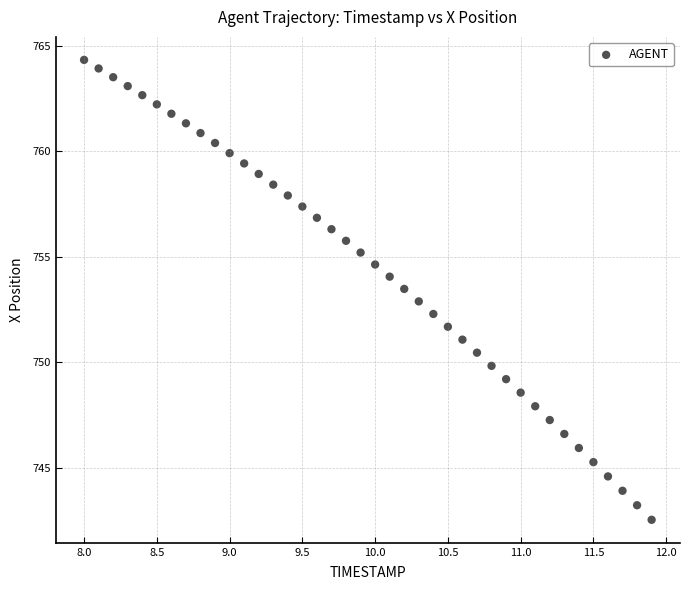

What is the range of X values (max minus min)?

3.9